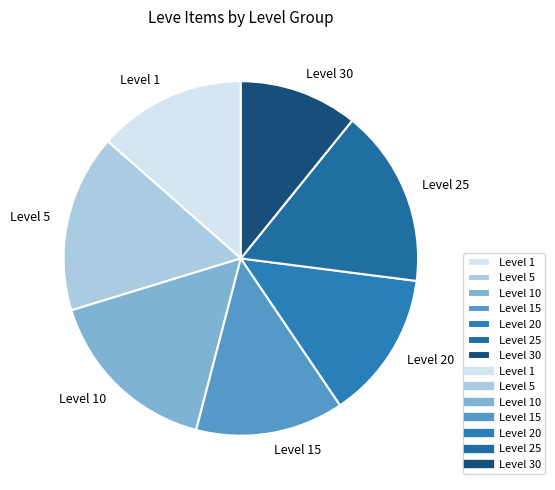

Do Level 10 and Level 20 together represent more than half of the pie?

No